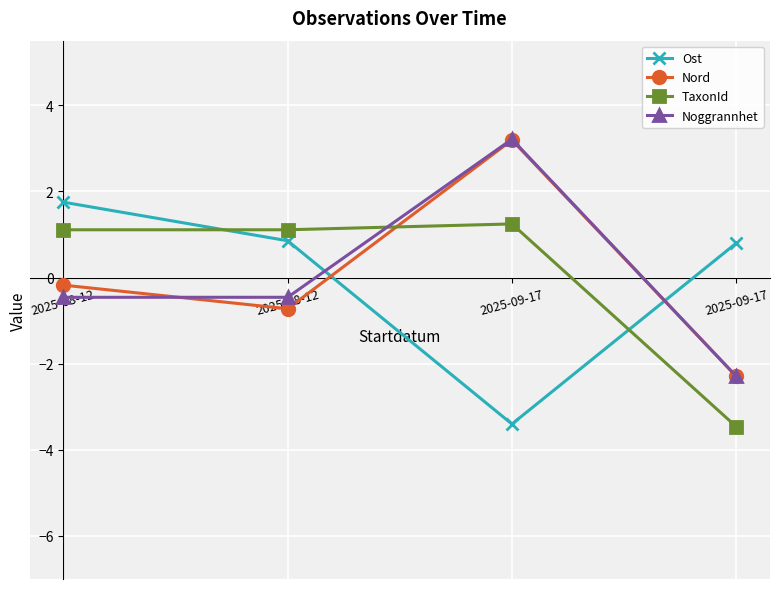

At which category does the chart reach its minimum across all series?

2025-09-17